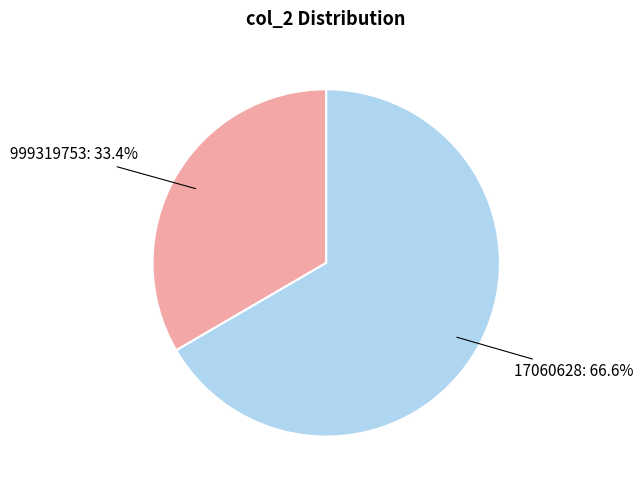

Which has a higher value, 17060628: 66.6% or 999319753: 33.4%?

17060628: 66.6%